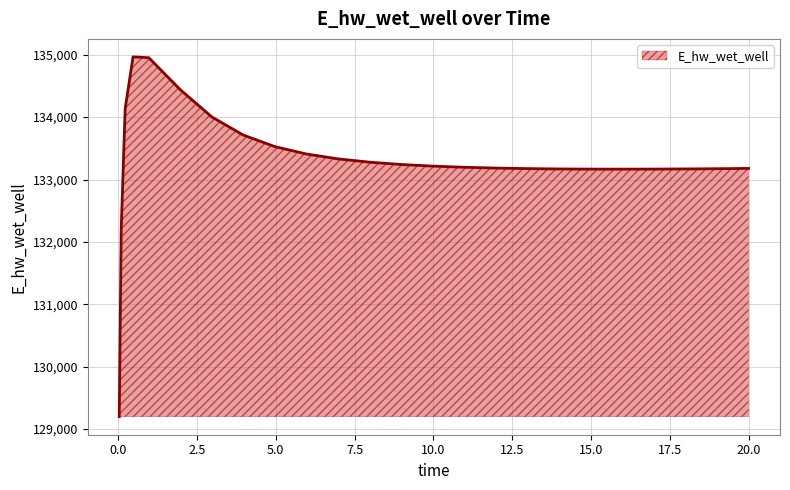

What is the difference between the maximum and minimum values?

5770.1